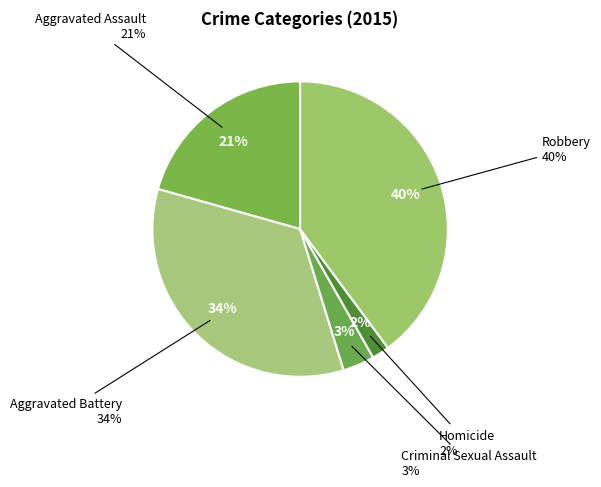

Does Robbery represent more than half of the total?

No